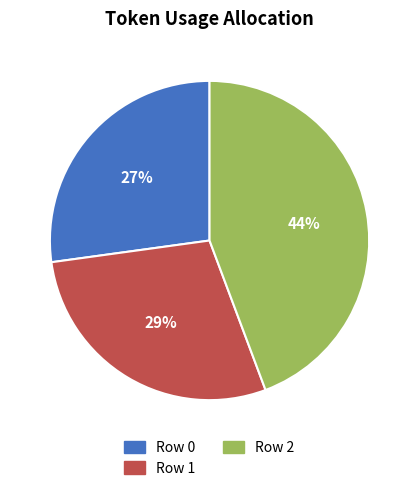

The Row 1 slice represents 29% of the pie. True or false?

True